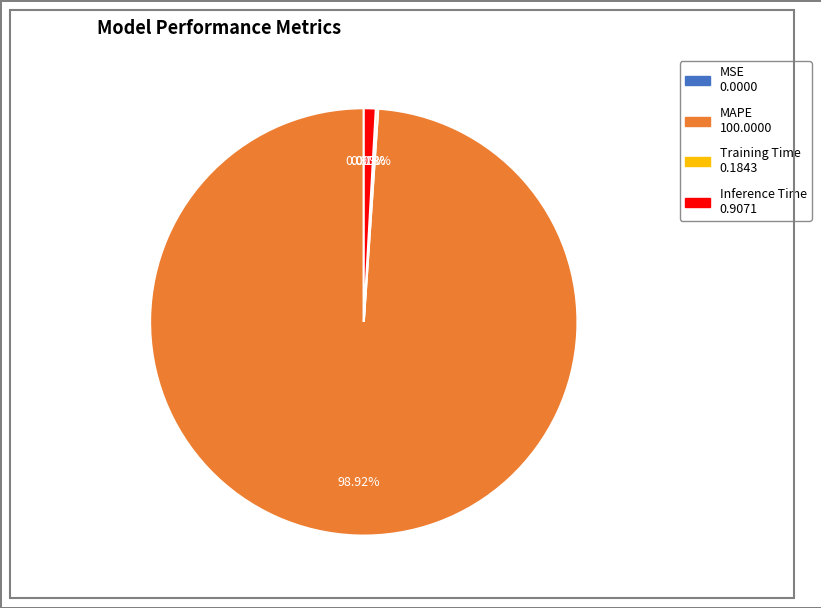

To the nearest percent, what is the average slice percentage?

25%